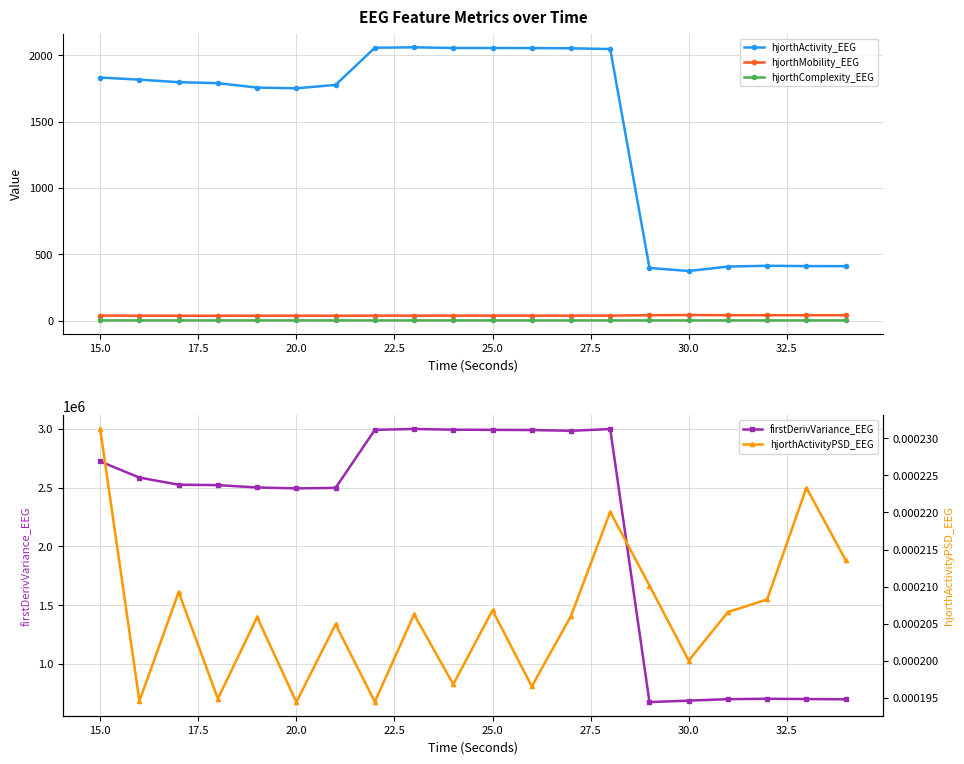

True or false: hjorthMobility_EEG has more than 1 interior local peaks.

True